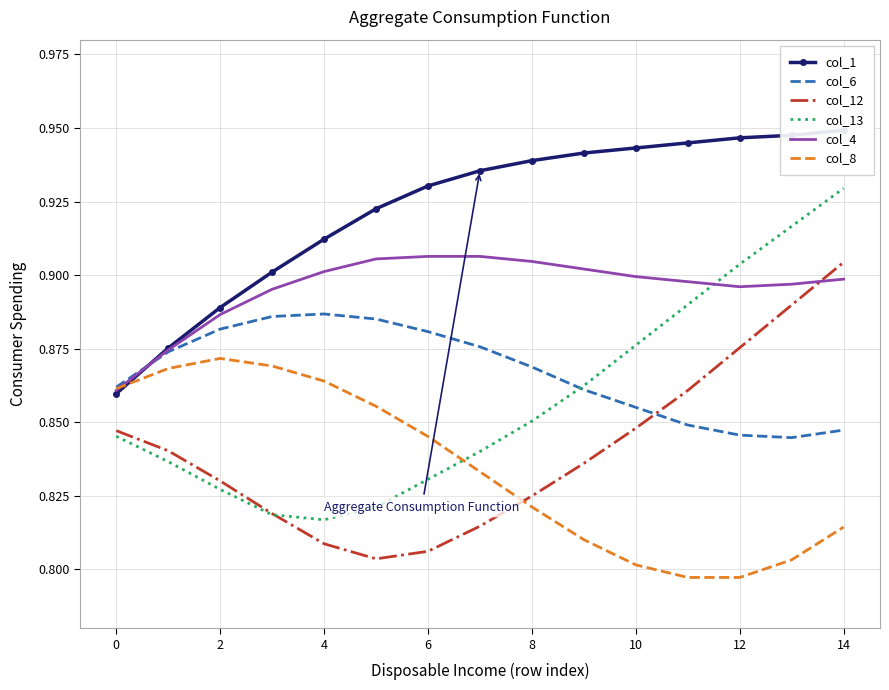

True or false: col_13 and col_1 cross at least once.

False